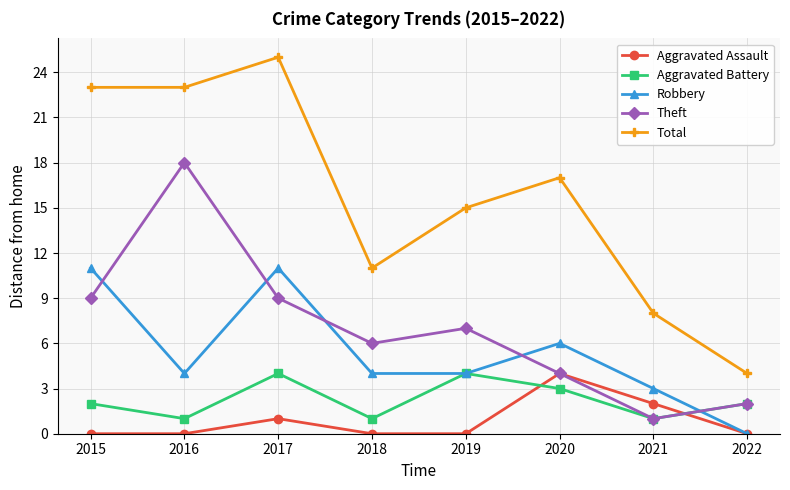

At which category does Total reach its first local peak?

2017